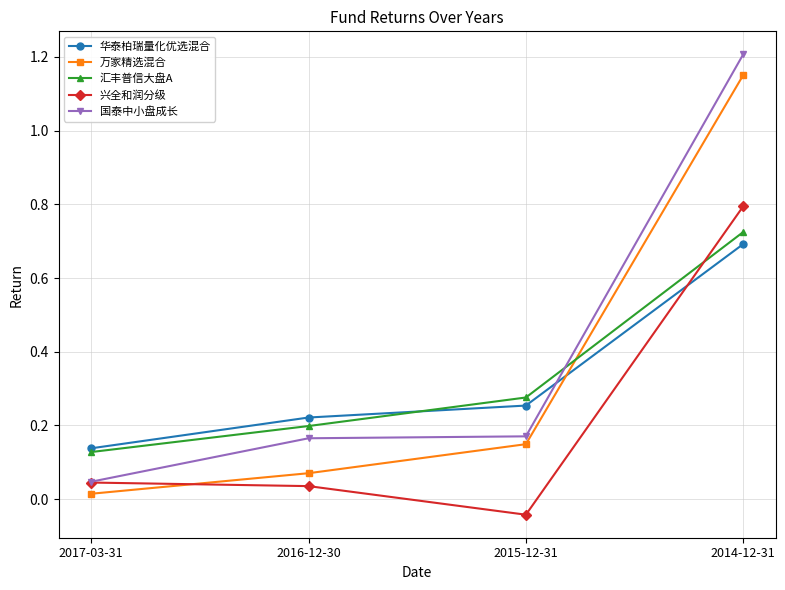

What position from the left is 2017-03-31?

1